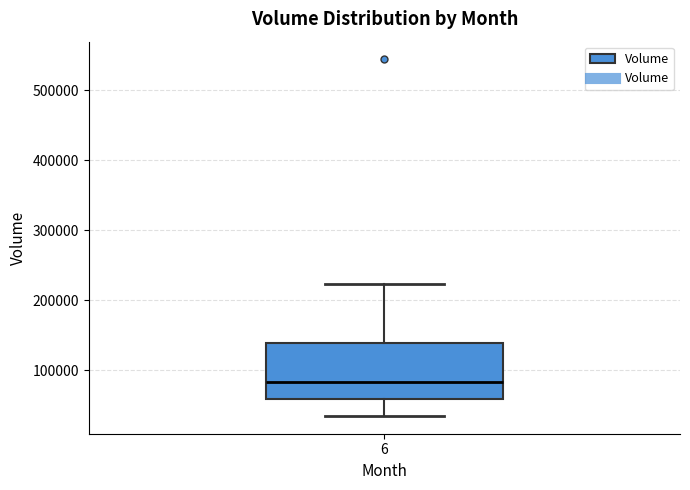

Read this box plot against the y-axis: the position of the median line, the range covered by the box, and the ends of both whiskers. The values are not printed on the chart, so give them approximately, as read against the axis.

median 80000, box 60000 to 140000, whiskers 30000 to 220000